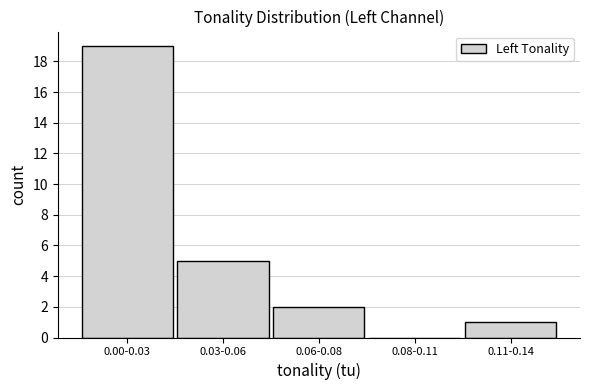

Reading right to left, extract all data points from this chart.

0.11-0.14=1	0.08-0.11=0	0.06-0.08=2	0.03-0.06=5	0.00-0.03=19